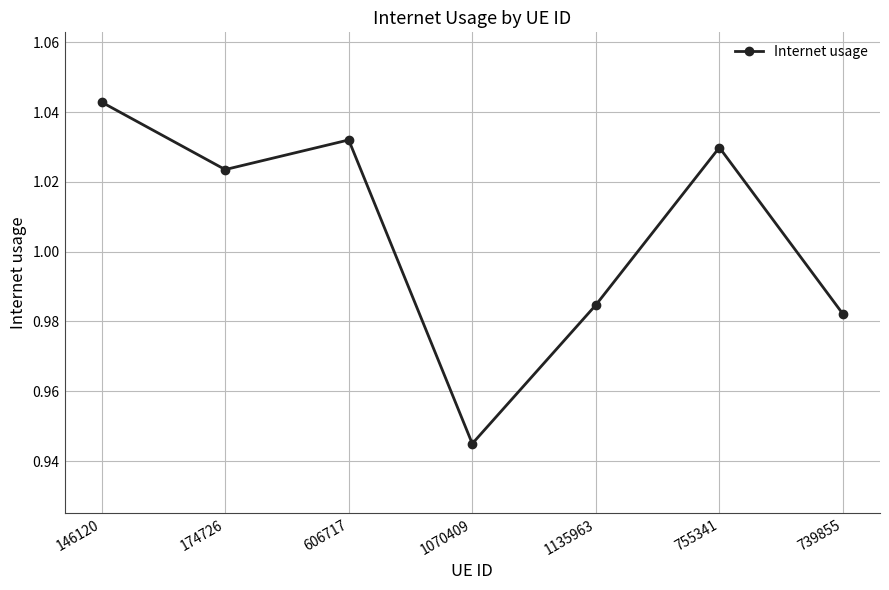

Does the chart have visible grid lines?

Yes